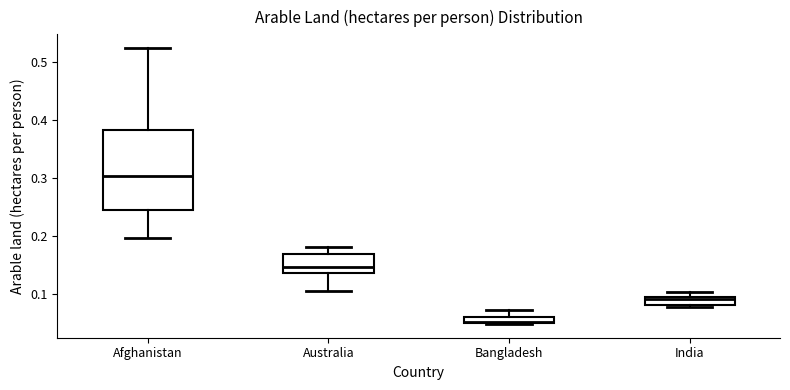

Comparing the boxes themselves (not the whiskers), which one is the tallest?

Afghanistan